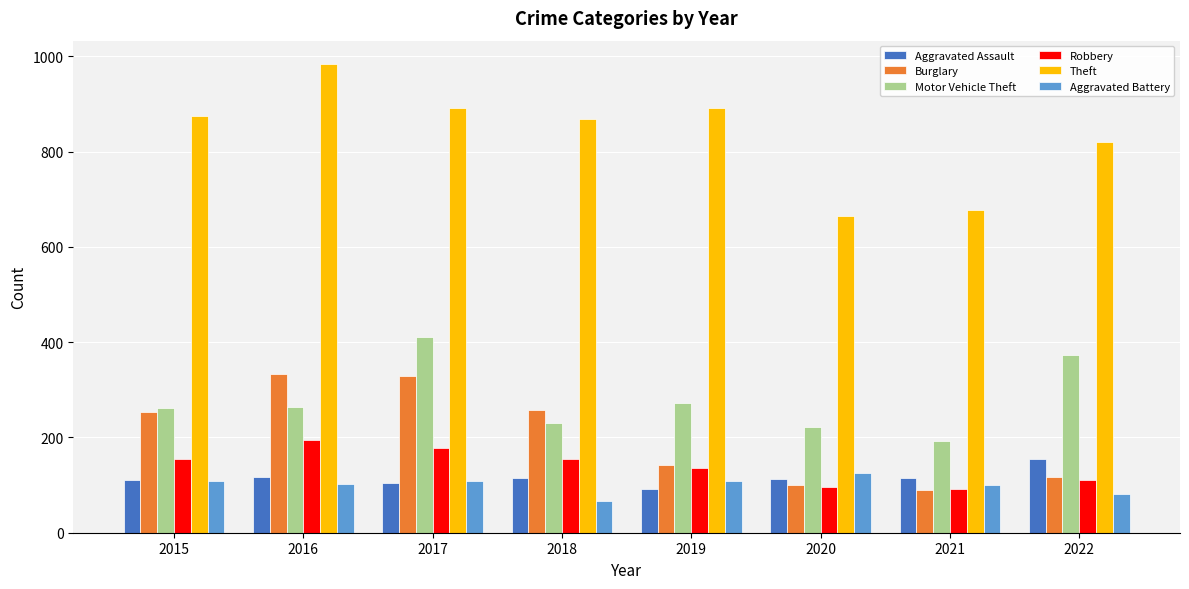

At how many categories does at least one series exceed 92?

8